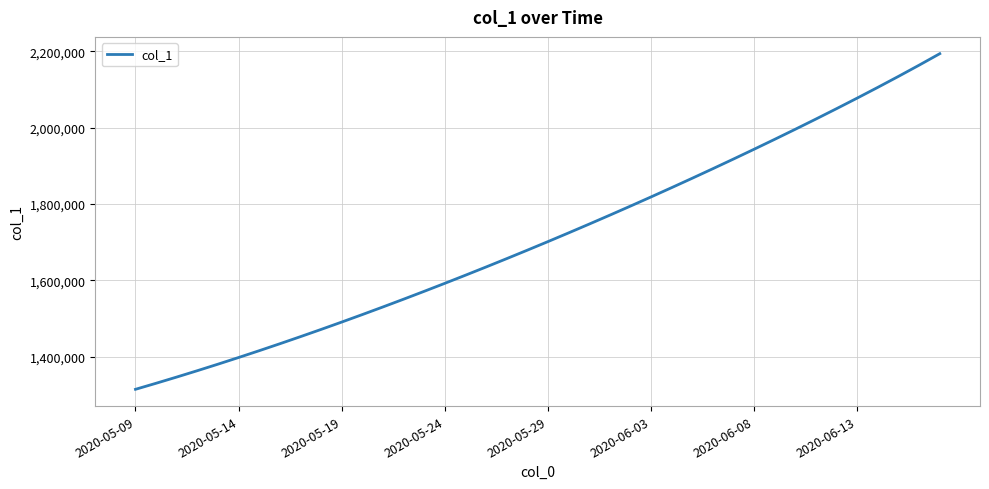

What is the difference between the maximum and minimum values?

878826.5